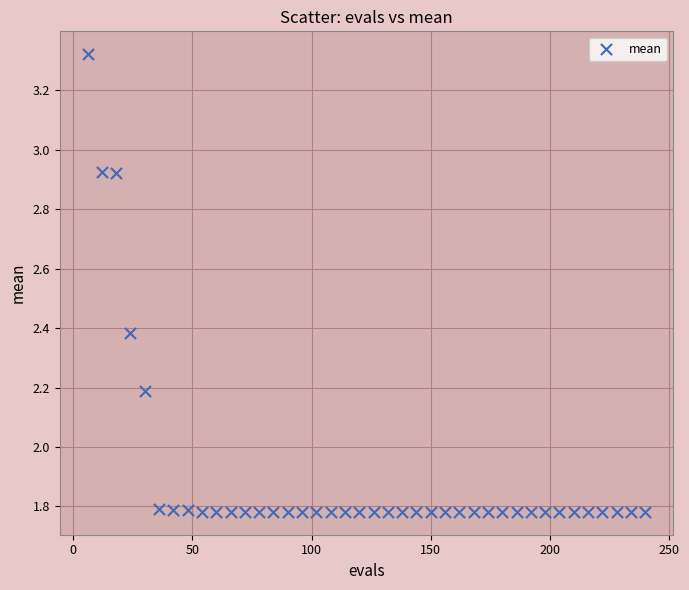

What is the range of Y values (max minus min)?

1.5